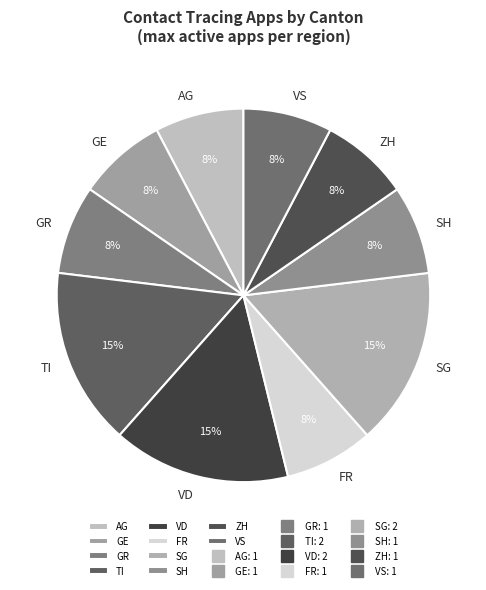

What is the ratio of the value at SG to the value at TI?

1.0